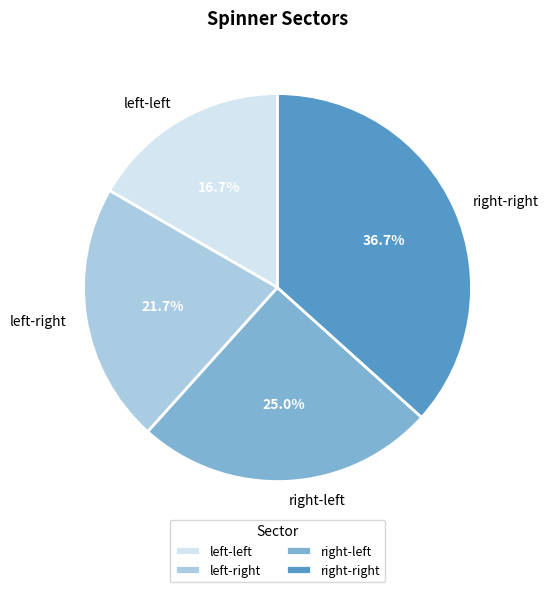

Count the number of slices in the pie.

4